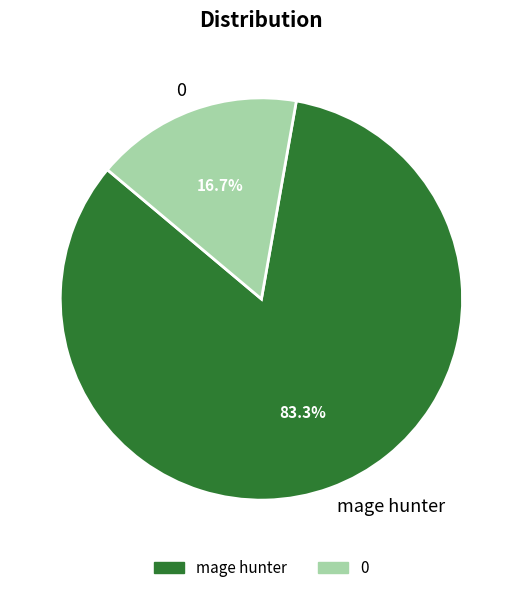

Which has a higher value, 0 or mage hunter?

mage hunter